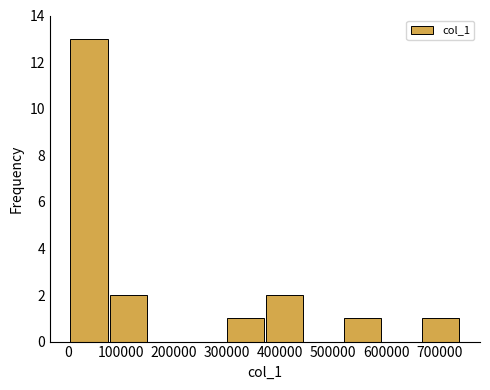

Which range on the x-axis has the tallest bar?

0 to 80000